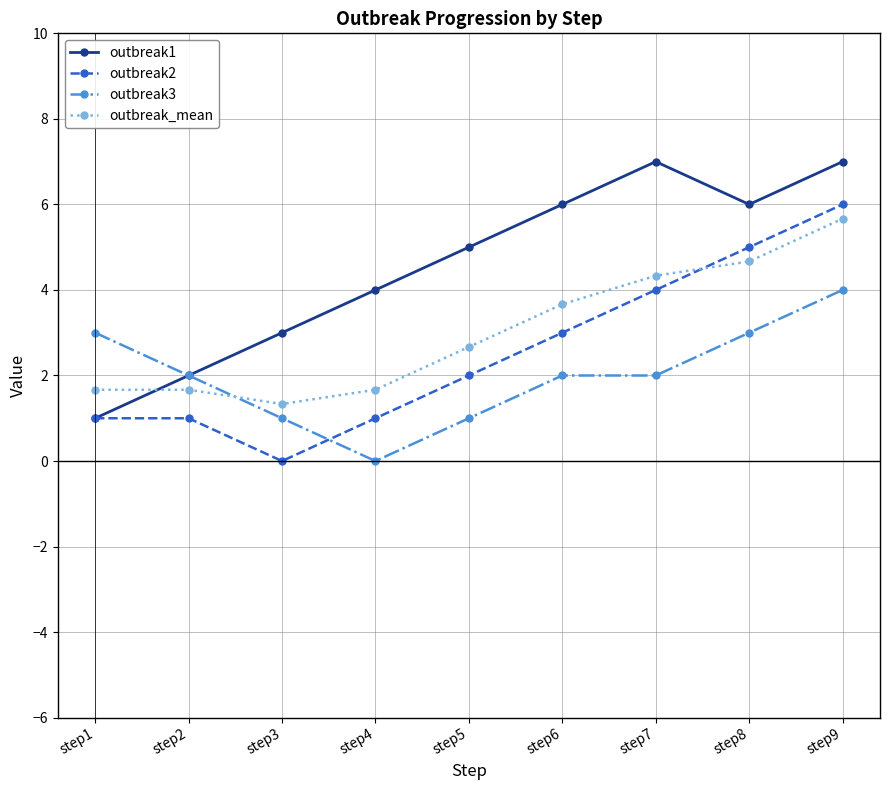

True or false: outbreak_mean has more than 2 points higher than both neighbors.

False